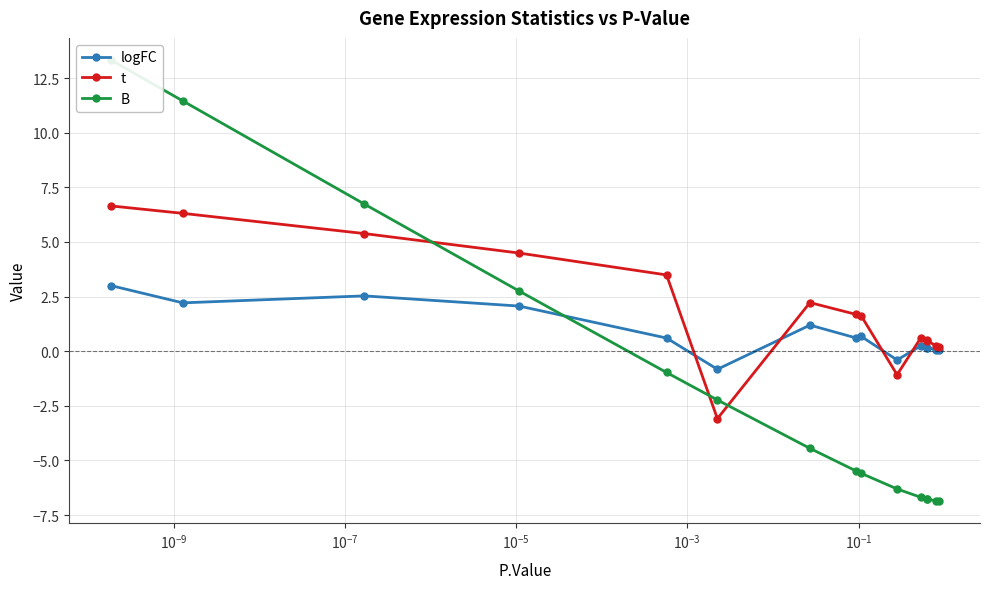

Is this an area chart (filled region under the line)?

No